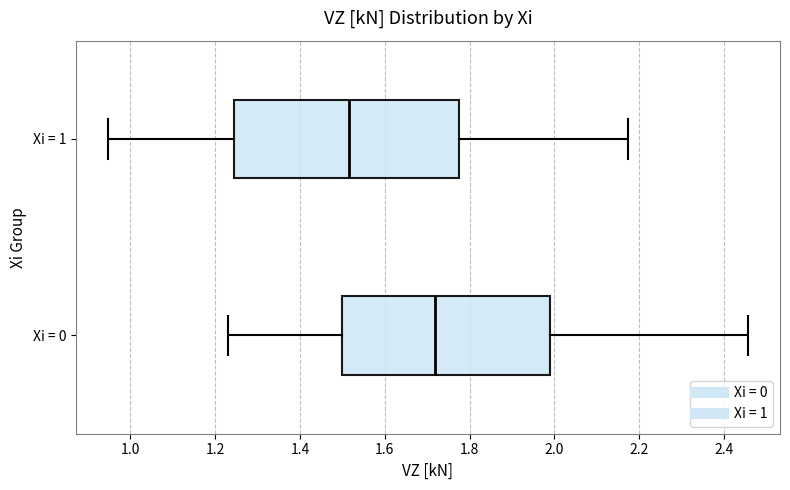

Reading bottom to top, transcribe this box plot: for each box, give where its median line is, the range the box spans, and where its two whiskers end, as read against the x-axis. The values are not printed on the chart, so give them approximately, as read against the axis.

Xi = 0: median 1.72, box 1.50 to 1.98, whiskers 1.22 to 2.46
Xi = 1: median 1.52, box 1.24 to 1.78, whiskers 0.94 to 2.18